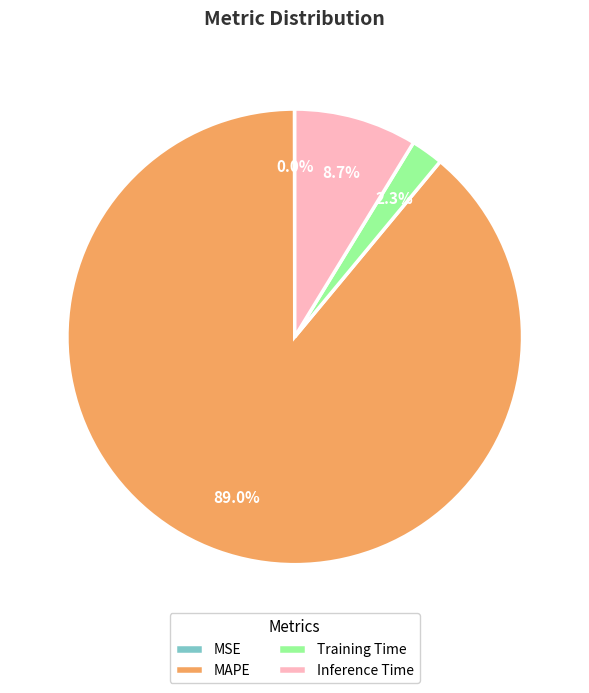

What is the largest slice in the pie chart?

MAPE